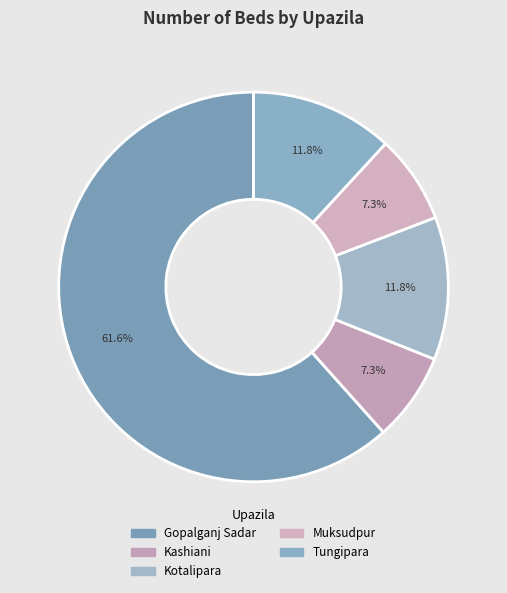

Count the number of slices in the pie.

5